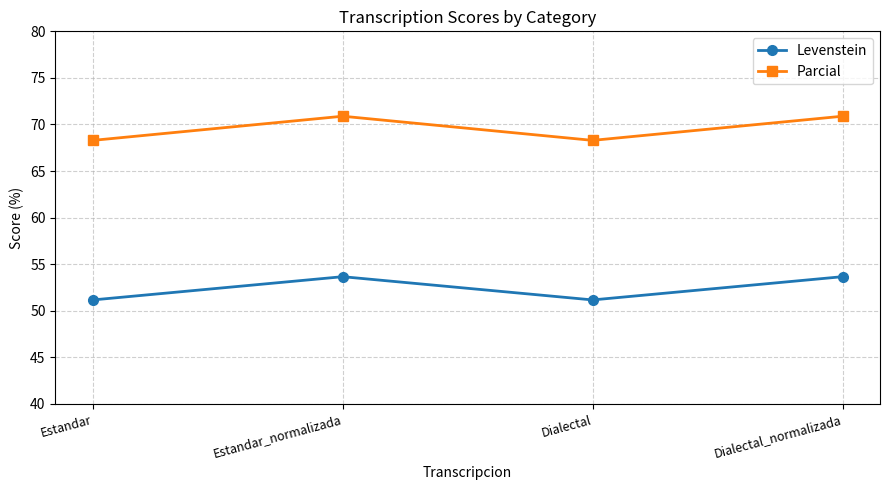

The Parcial series shows 16.4 at Estandar. True or false?

False